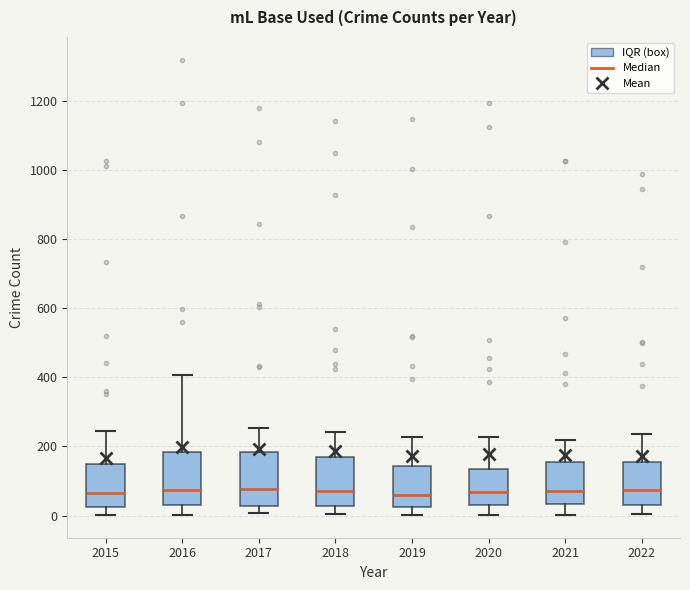

Where does the upper whisker of the box at x = 2016 end on the y-axis? The values are not printed on the chart, so give them approximately, as read against the axis.

400